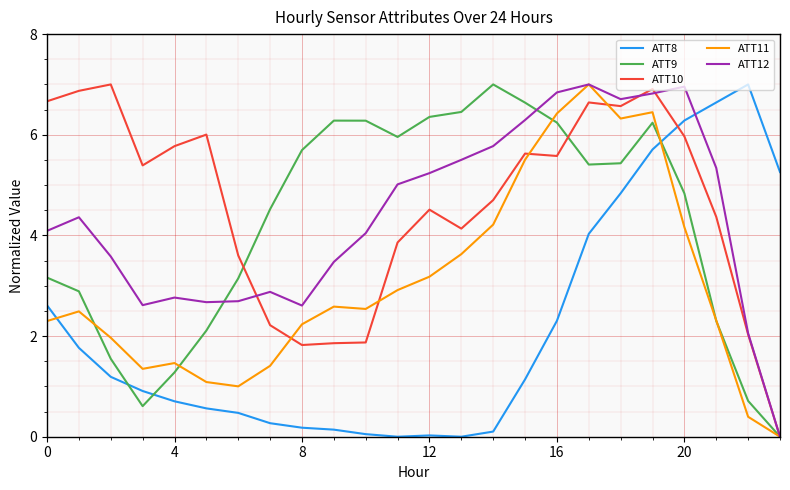

What are all the series names shown in the legend?

ATT8, ATT9, ATT10, ATT11, ATT12